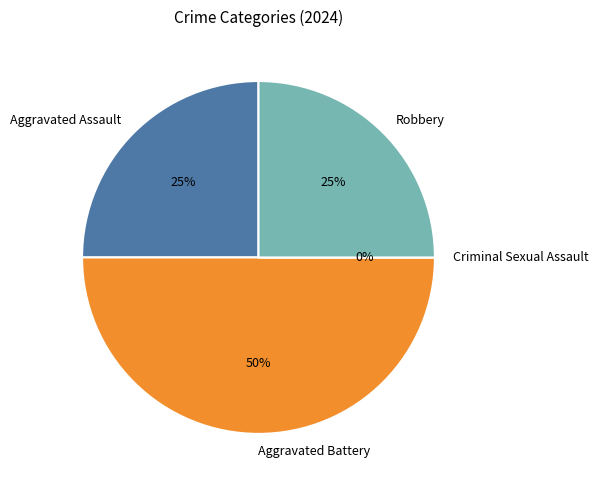

The Aggravated Assault slice represents 25% of the pie. True or false?

True